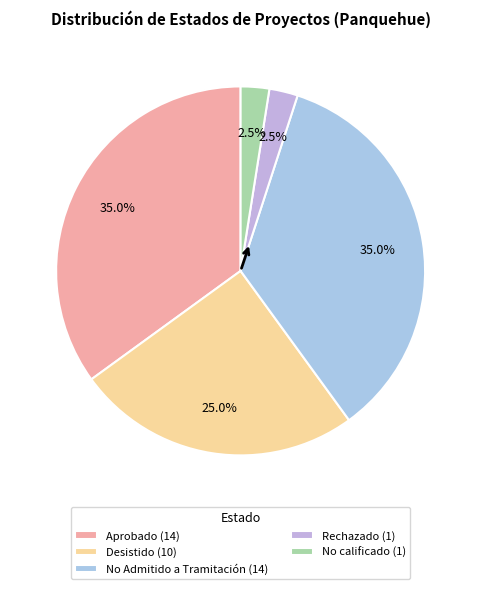

The Aprobado slice represents 25% of the pie. True or false?

False